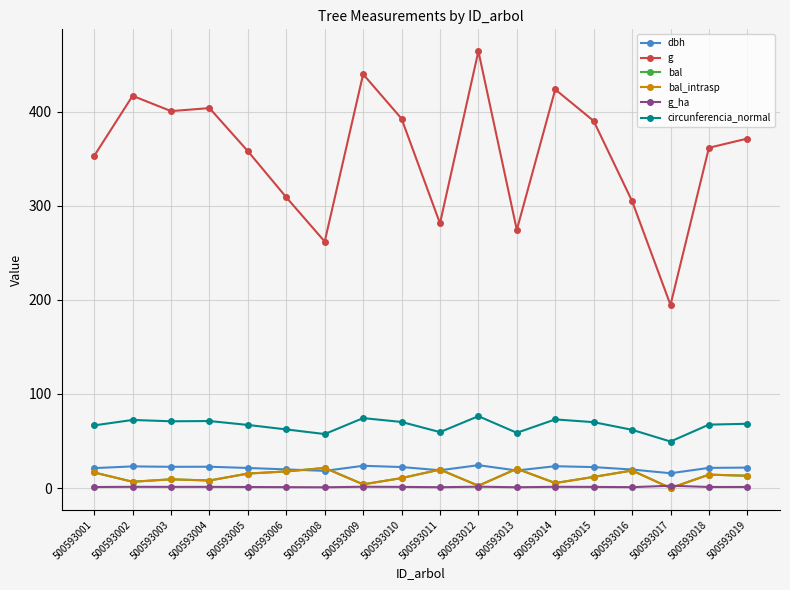

What is the difference between the maximum and minimum values in the circunferencia_normal series?

26.9